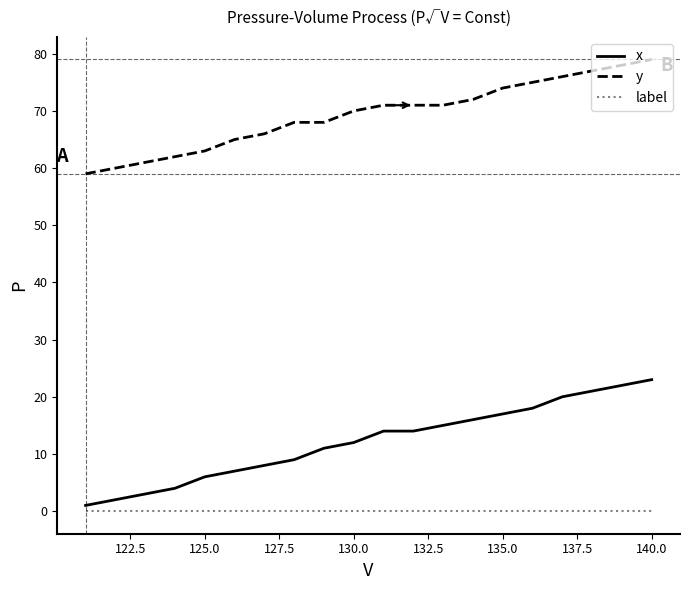

What is the highest value of the x series?

23